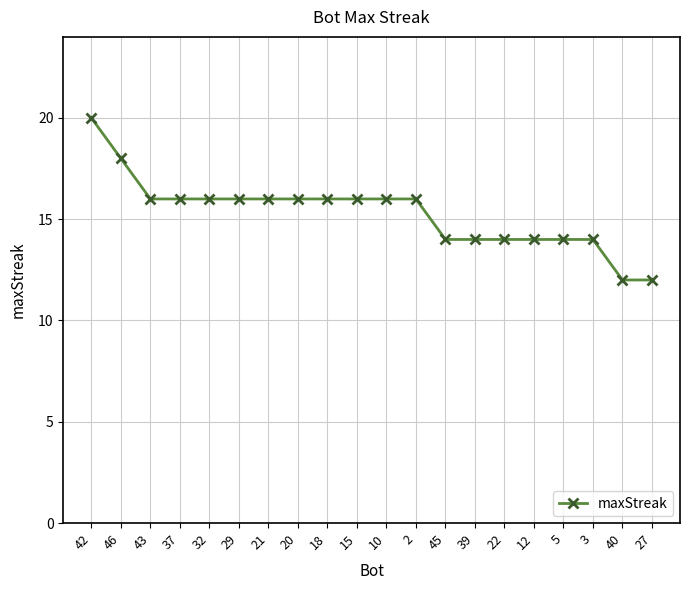

Reading left to right, what are all the values shown in this chart?

42=20	46=18	43=16	37=16	32=16	29=16	21=16	20=16	18=16	15=16	10=16	2=16	45=14	39=14	22=14	12=14	5=14	3=14	40=12	27=12